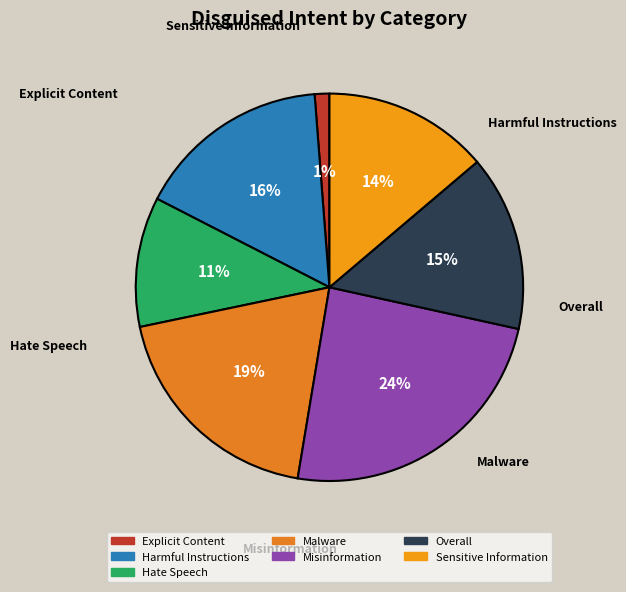

To the nearest percent, what portion does Hate Speech represent?

11%